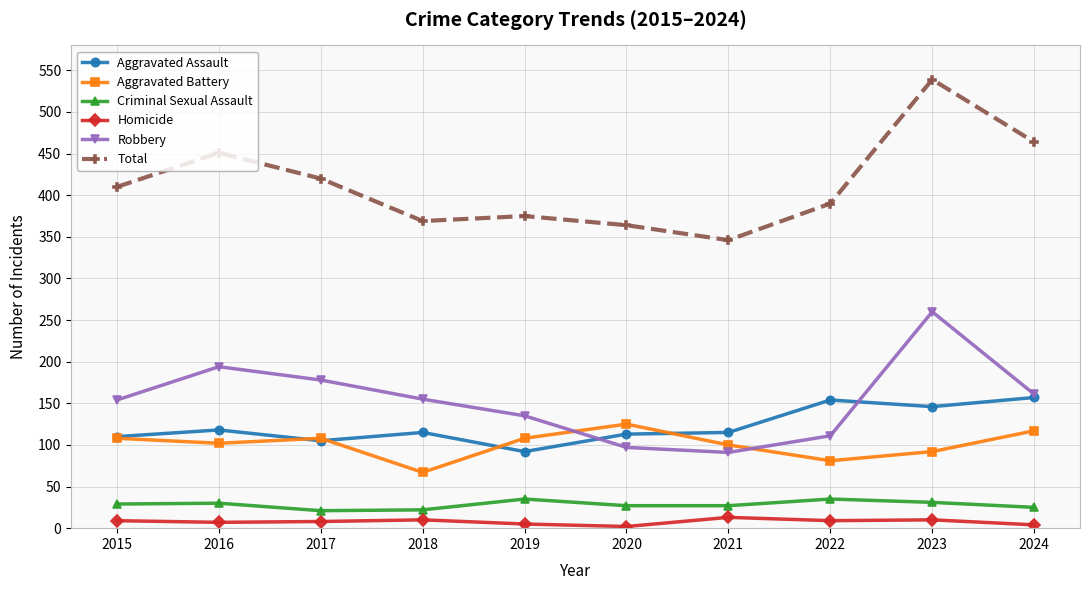

Is it true that Homicide equals 8 at 2017?

True